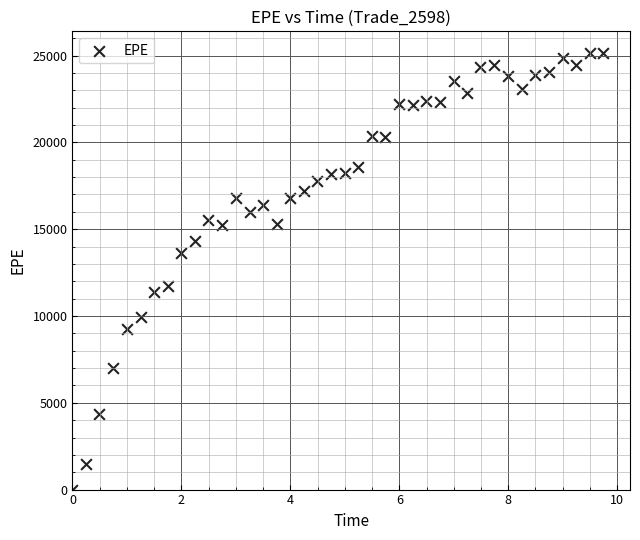

What is the range of X values (max minus min)?

9.7